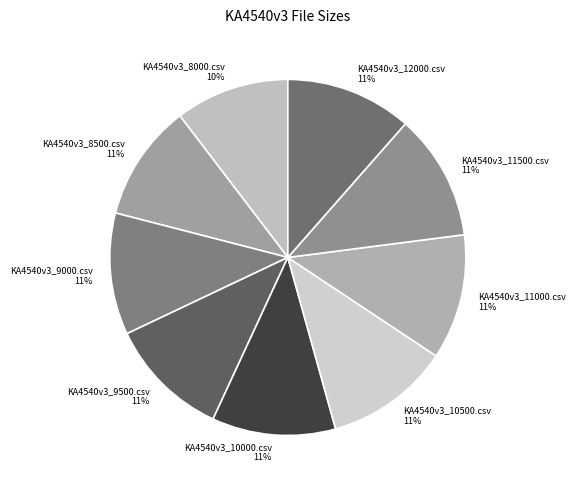

The KA4540v3_8500.csv slice represents 11% of the pie. True or false?

True